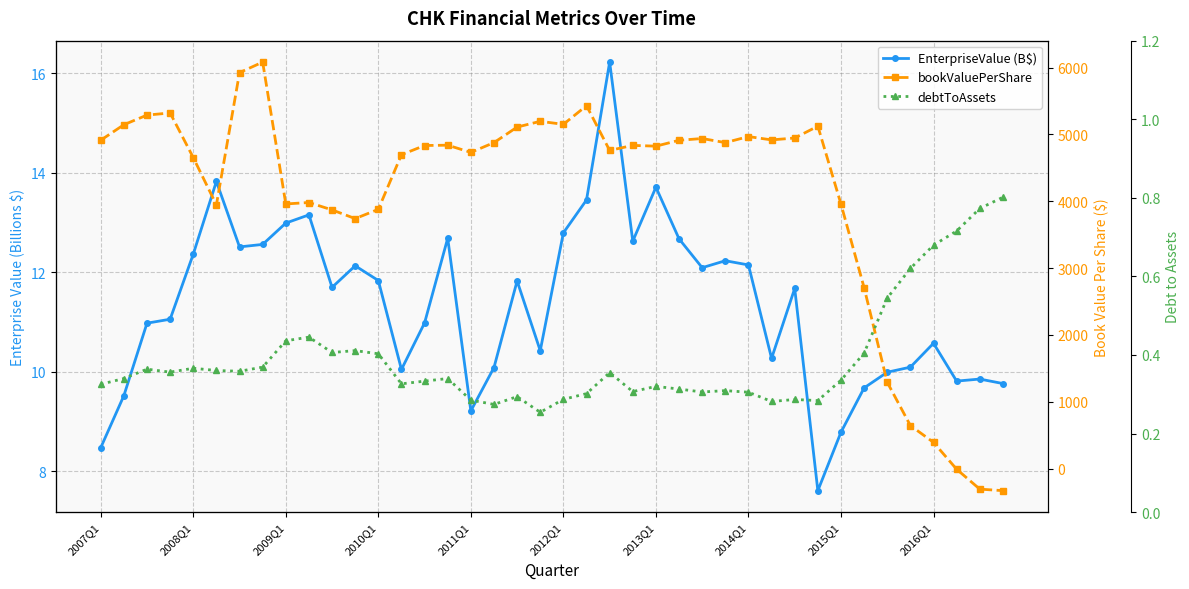

Which series has the widest spread of values?

bookValuePerShare